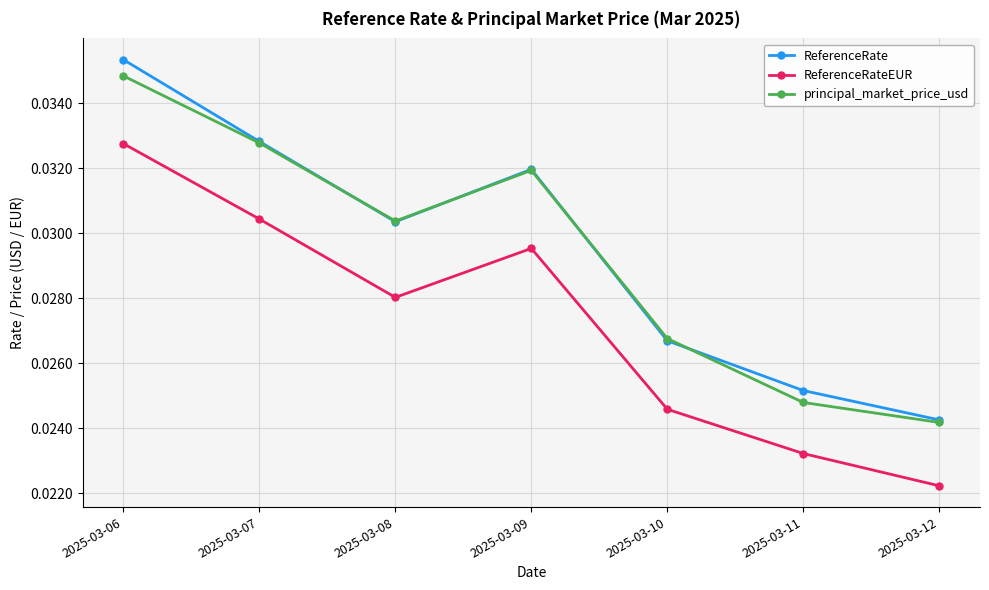

What is the sum of the principal_market_price_usd values at 2025-03-06 and 2025-03-12?

0.1